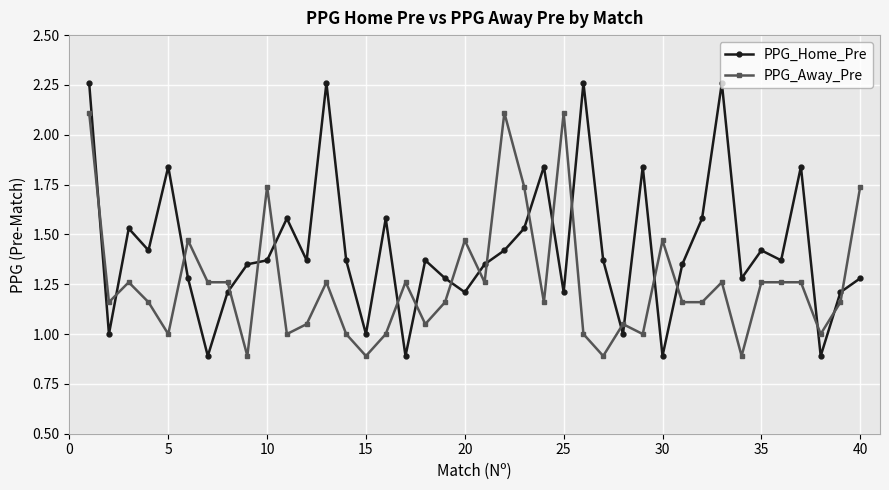

How many data points does each series have?

40